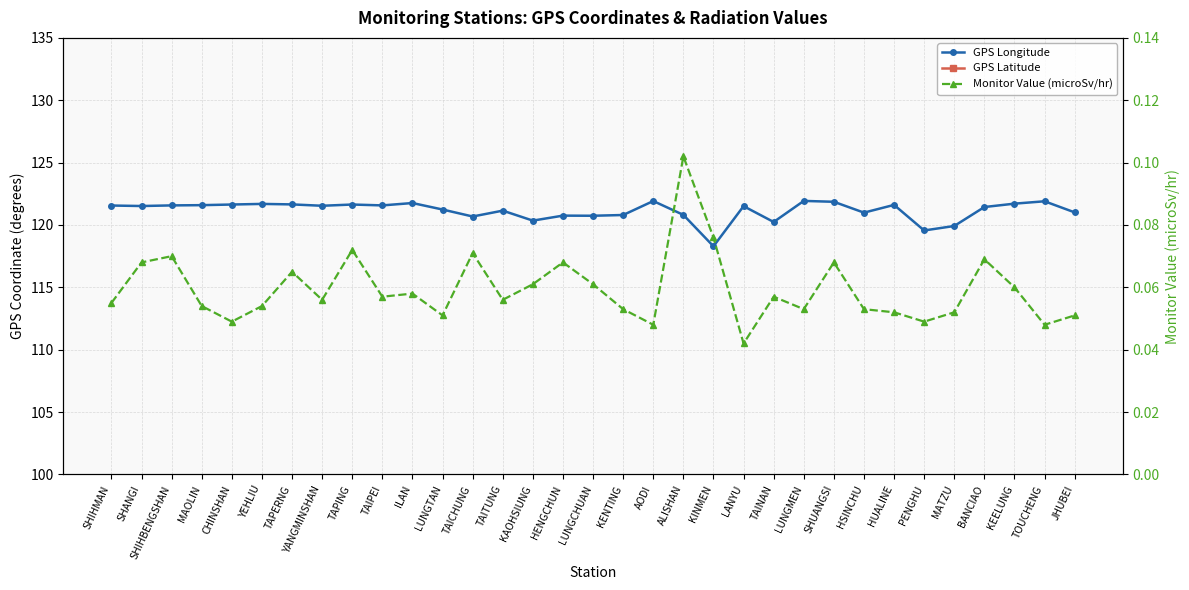

What position from the right is CHINSHAN?

29